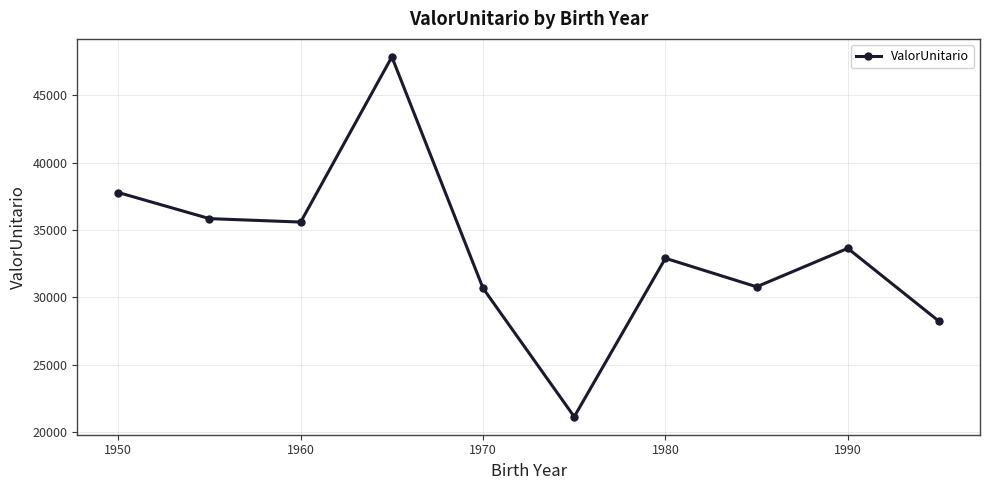

What is the average value?

33435.9